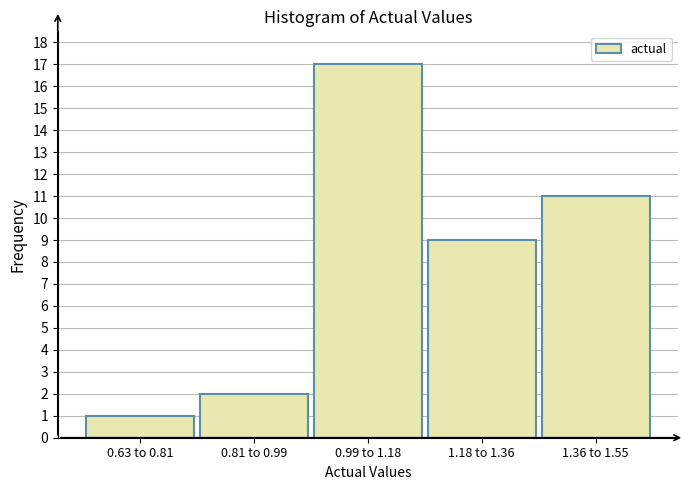

Reading left to right, list all the values displayed in this chart.

1	2	17	9	11